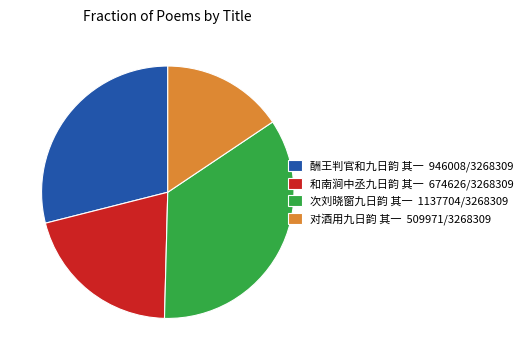

Combined, do 酬王判官和九日韵 其一 946008/3268309 and 对酒用九日韵 其一 509971/3268309 account for over 50%?

No